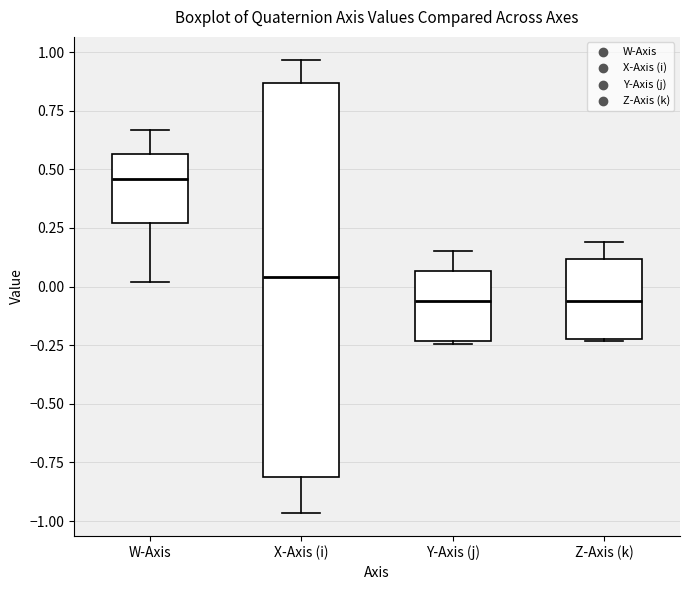

Which box is the tallest, from its lower edge to its upper edge?

X-Axis (i)